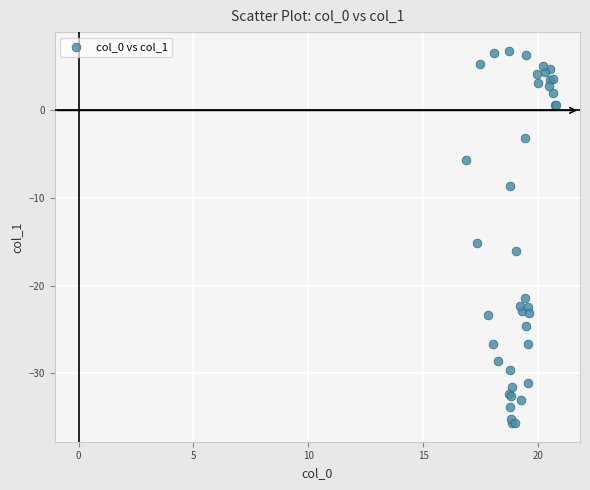

What Y value in the scatter plot is closest to -14?

-15.2